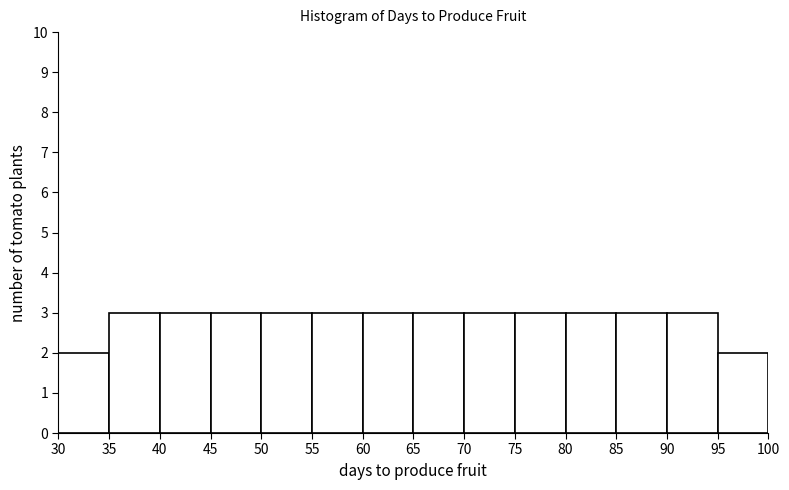

Reading left to right, transcribe this chart: for each bar, give the range it covers on the x-axis and its height. The values are not printed on the chart, so give them approximately, as read against the axis.

30 to 35: 2
35 to 40: 3
40 to 45: 3
45 to 50: 3
50 to 55: 3
55 to 60: 3
60 to 65: 3
65 to 70: 3
70 to 75: 3
75 to 80: 3
80 to 85: 3
85 to 90: 3
90 to 95: 3
95 to 100: 2